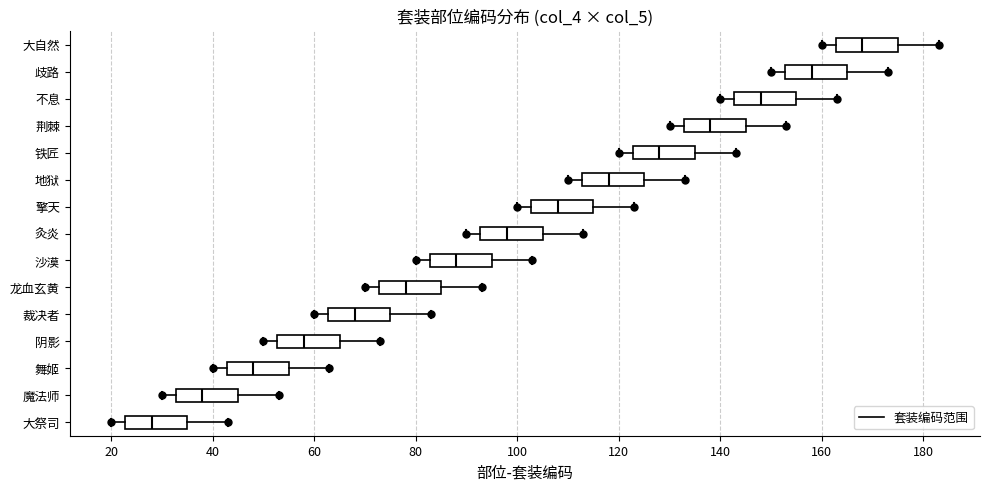

Reading bottom to top, read every box against the x-axis: the position of its median line, the range the box covers, and the ends of its whiskers. The values are not printed on the chart, so give them approximately, as read against the axis.

大祭司: median 28, box 22 to 36, whiskers 20 to 44
魔法师: median 38, box 32 to 46, whiskers 30 to 54
舞姬: median 48, box 42 to 56, whiskers 40 to 64
阴影: median 58, box 52 to 66, whiskers 50 to 74
裁决者: median 68, box 62 to 76, whiskers 60 to 84
龙血玄黄: median 78, box 72 to 86, whiskers 70 to 94
沙漠: median 88, box 82 to 96, whiskers 80 to 104
灸炎: median 98, box 92 to 106, whiskers 90 to 114
擎天: median 108, box 102 to 116, whiskers 100 to 124
地狱: median 118, box 112 to 126, whiskers 110 to 134
铁匠: median 128, box 122 to 136, whiskers 120 to 144
荆棘: median 138, box 132 to 146, whiskers 130 to 154
不息: median 148, box 142 to 156, whiskers 140 to 164
歧路: median 158, box 152 to 166, whiskers 150 to 174
大自然: median 168, box 162 to 176, whiskers 160 to 184